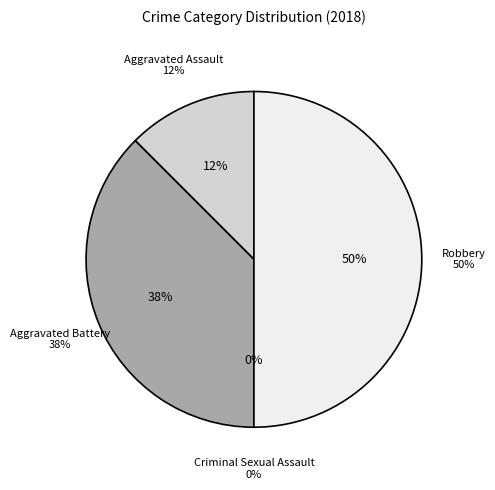

What is the largest slice in the pie chart?

Robbery